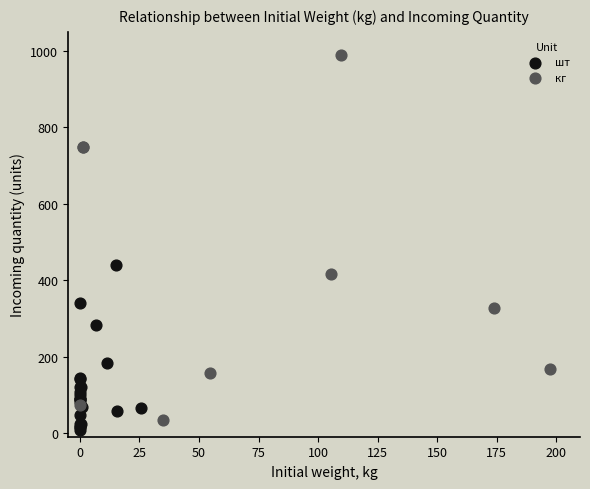

Which series contains the highest Y value?

кг